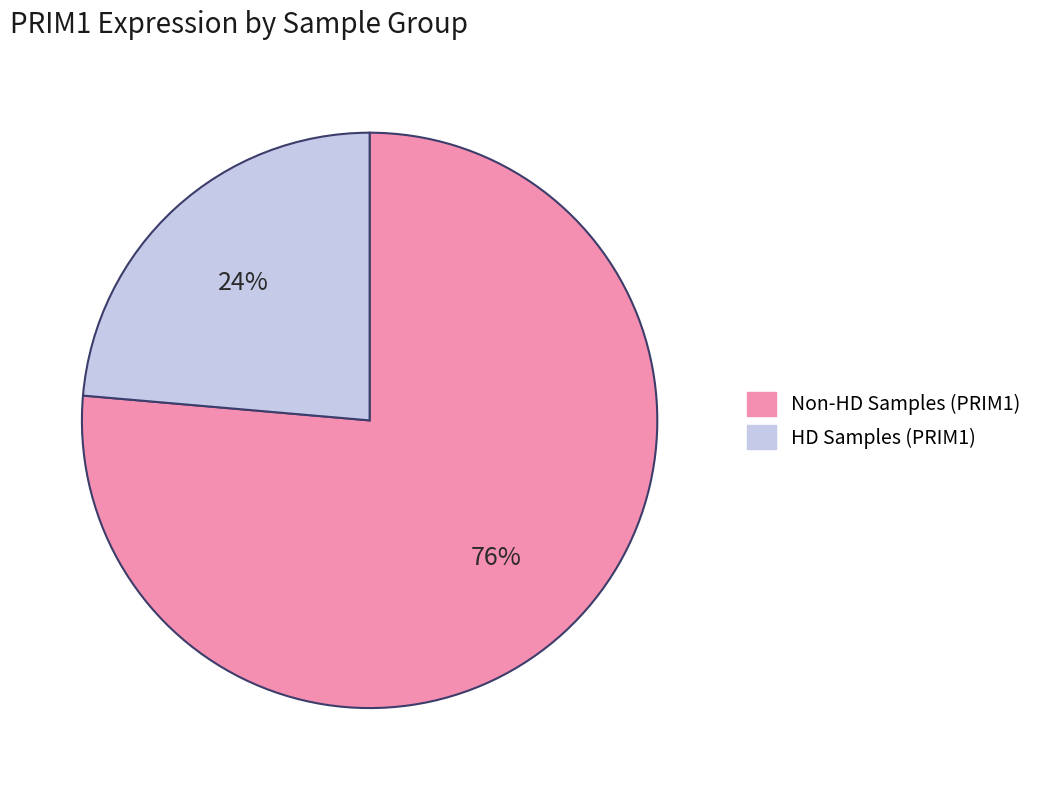

Is there a majority slice in this chart?

Yes